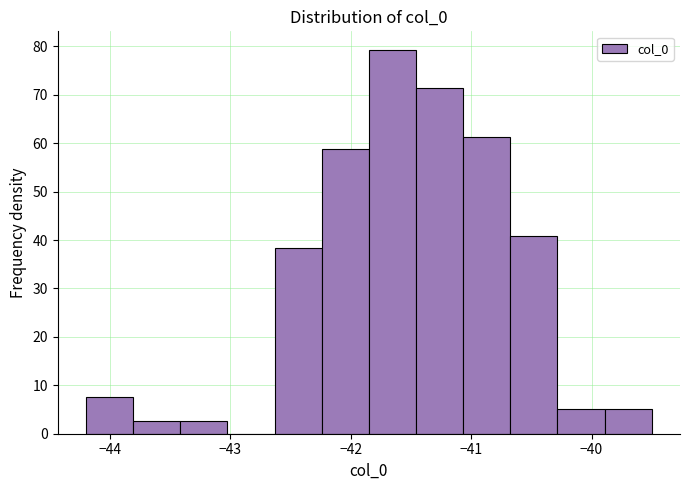

Around what value on the x-axis is the tallest bar? Give the approximate position of its centre, as read against the axis.

-41.7